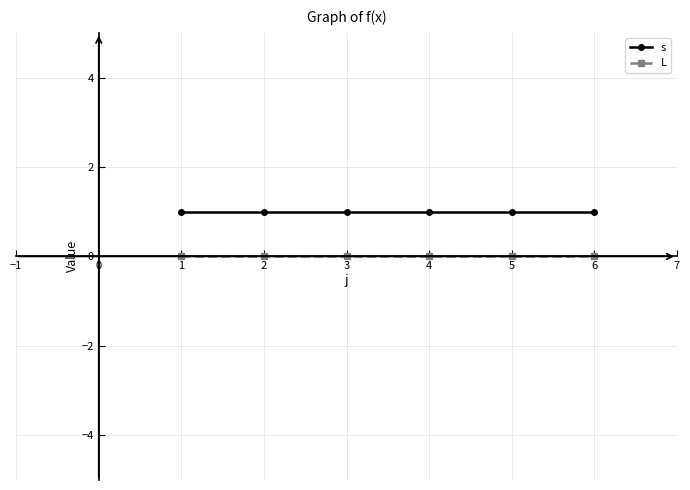

True or false: L and s intersect in this chart.

False